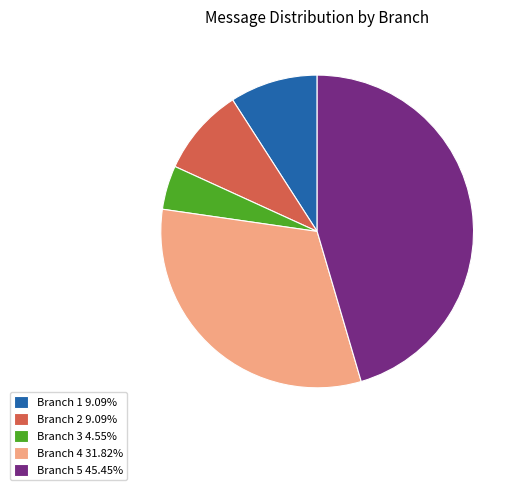

Is there any slice that represents more than half of the pie?

No